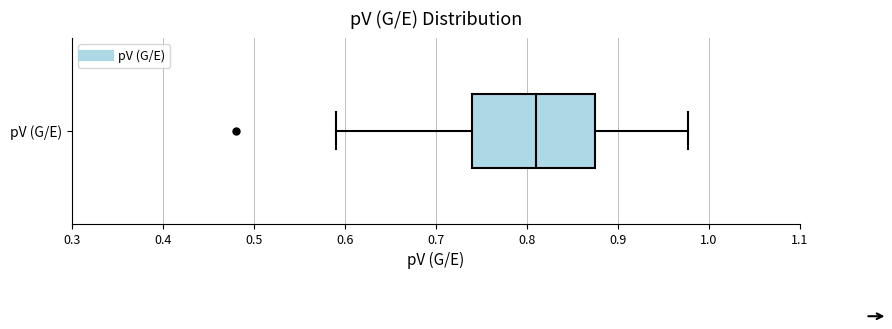

Read this box plot against the x-axis: the position of the median line, the range covered by the box, and the ends of both whiskers. The values are not printed on the chart, so give them approximately, as read against the axis.

median 0.81, box 0.74 to 0.88, whiskers 0.59 to 0.98